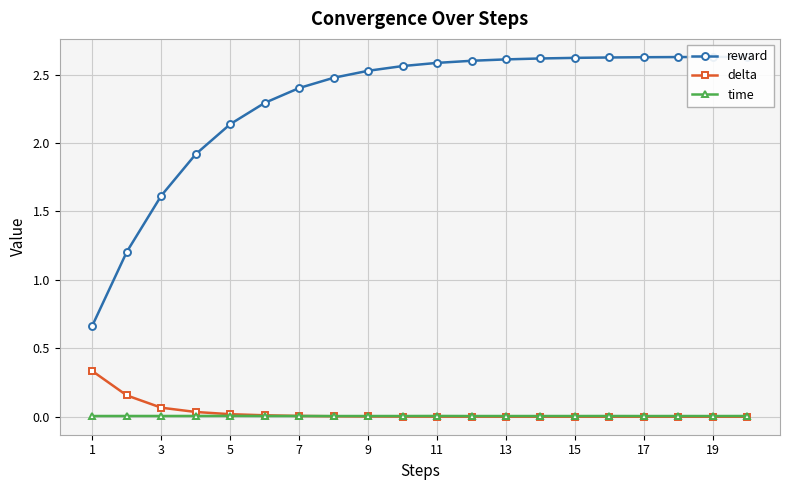

True or false: time has more than 1 points higher than both neighbors.

True